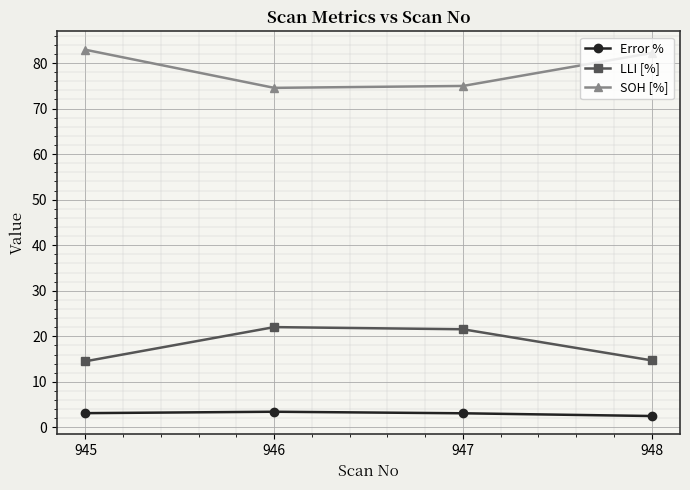

Is the value of Error % at 945 greater than the value of SOH [%] at 945?

No